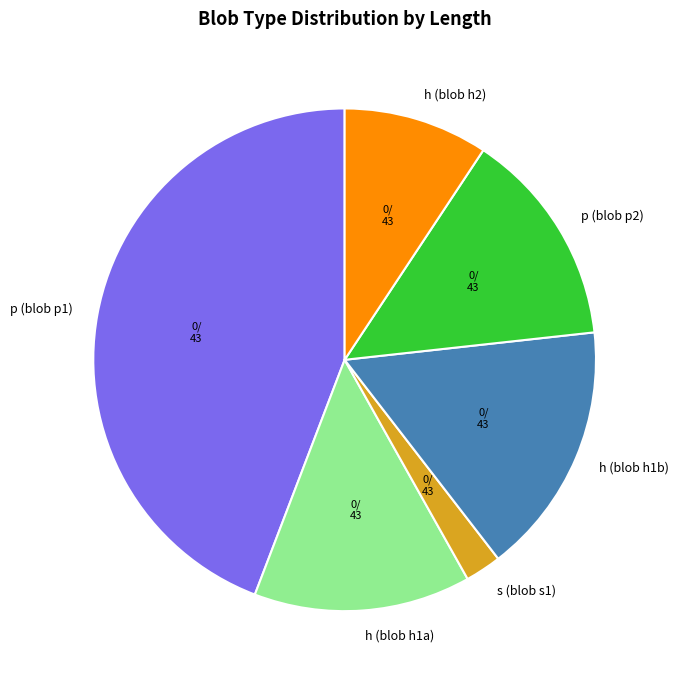

True or false: h (blob h1a) accounts for 2% of the total.

False